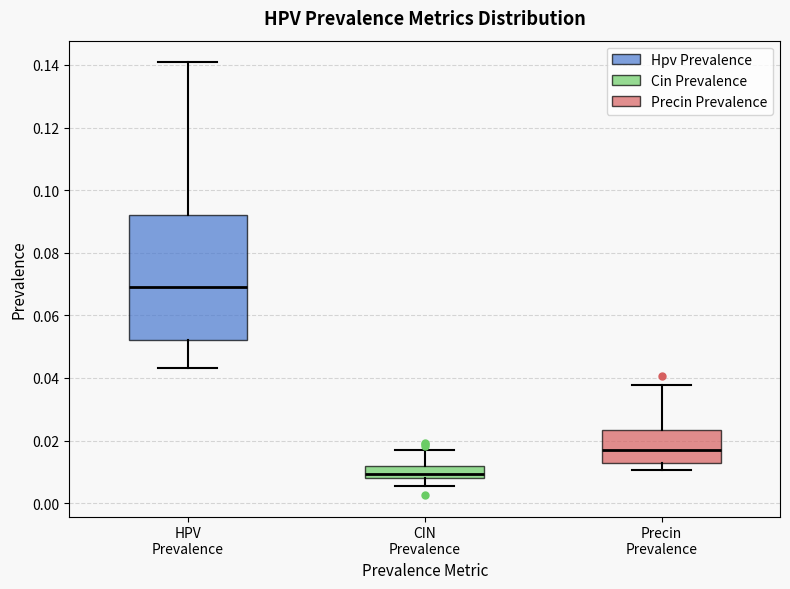

Where is the upper edge of the box for CIN Prevalence on the y-axis? The values are not printed on the chart, so give them approximately, as read against the axis.

0.012